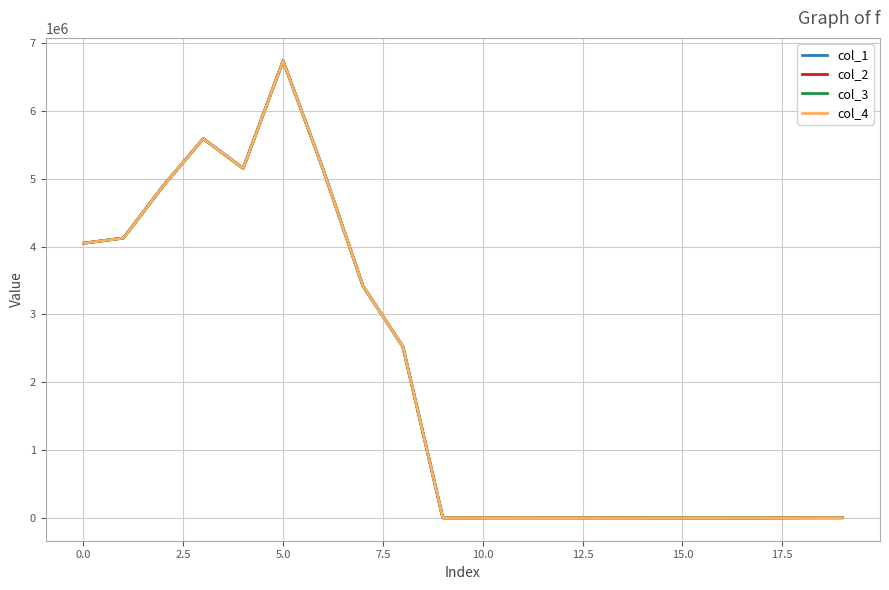

What is the maximum value shown in the chart?

6741389.5